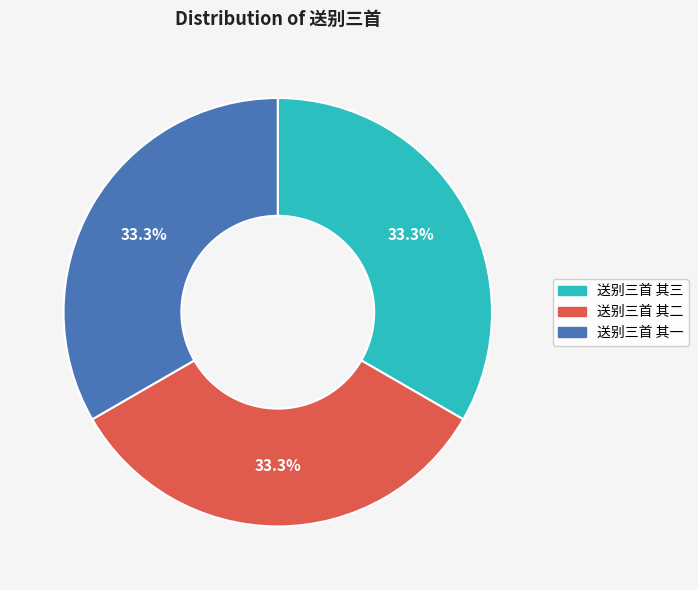

Approximately how many times larger is the value at 送别三首 其三 compared to 送别三首 其二?

1.0